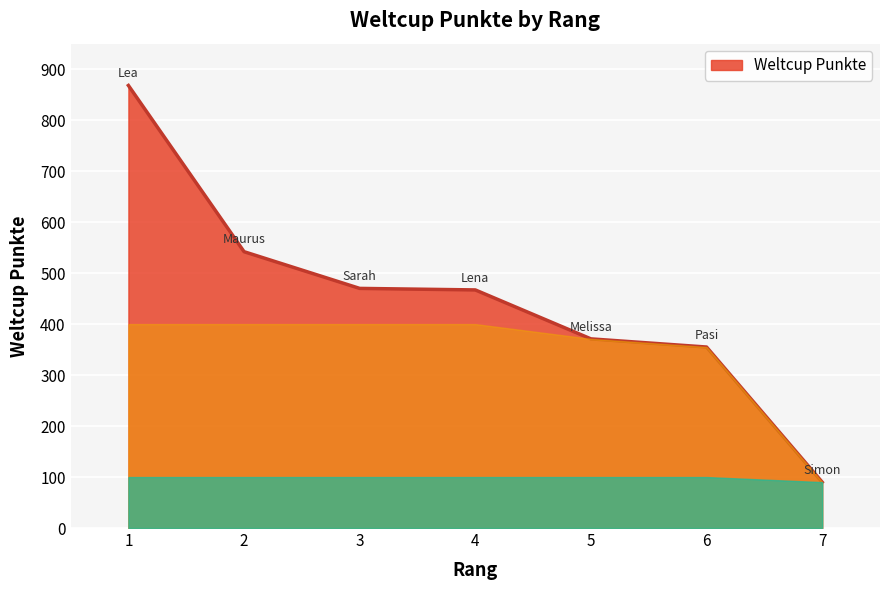

Is it true that the value at 1 is 868?

True